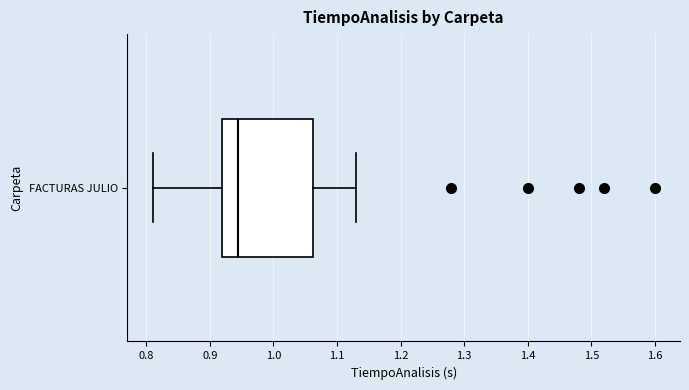

Where is the right edge of the box for FACTURAS JULIO on the x-axis? The values are not printed on the chart, so give them approximately, as read against the axis.

1.06